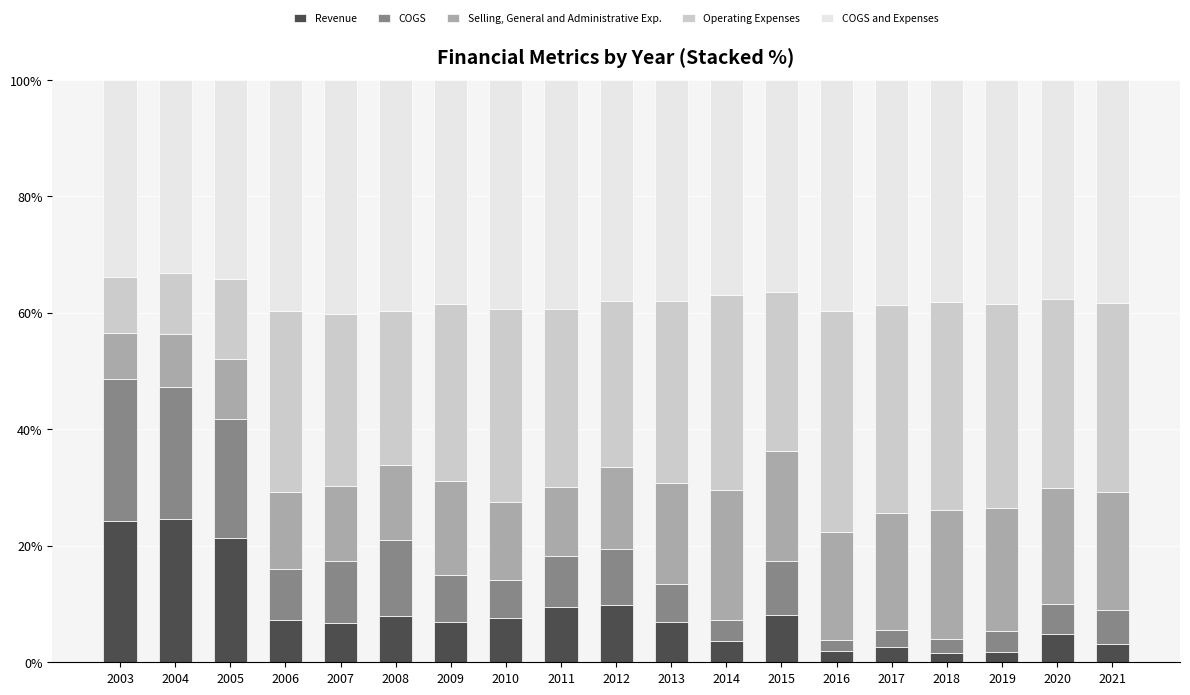

What is the highest value of the Revenue series?

24.7